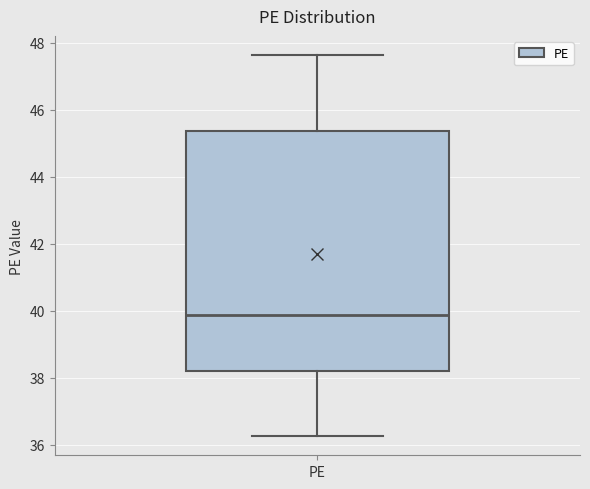

Transcribe this box plot: give where the median line is, the range the box spans, and where the two whiskers end, as read against the y-axis. The values are not printed on the chart, so give them approximately, as read against the axis.

median 39.8, box 38.2 to 45.4, whiskers 36.2 to 47.6